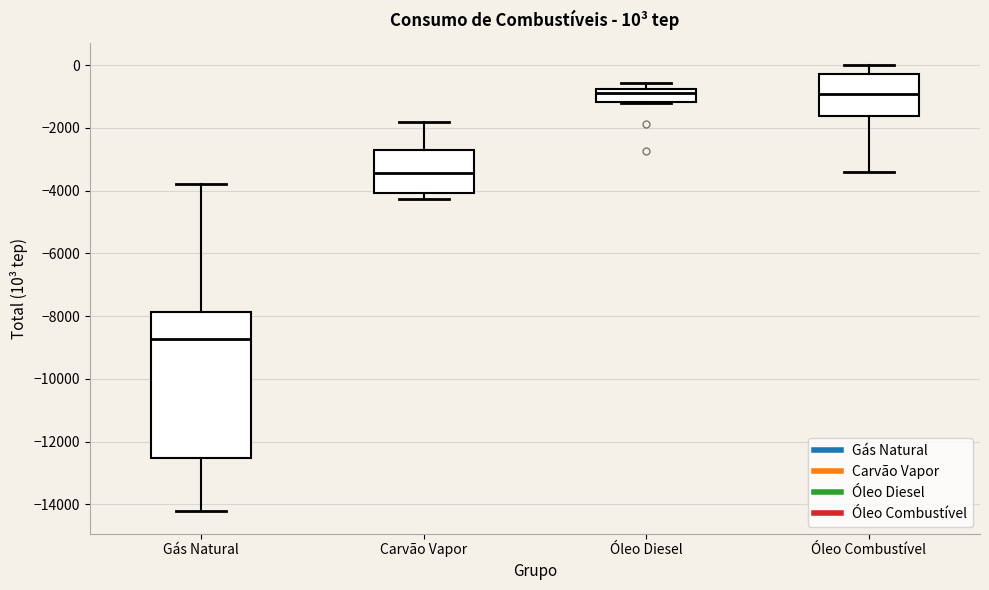

Comparing the boxes themselves (not the whiskers), which one is the tallest?

Gás Natural